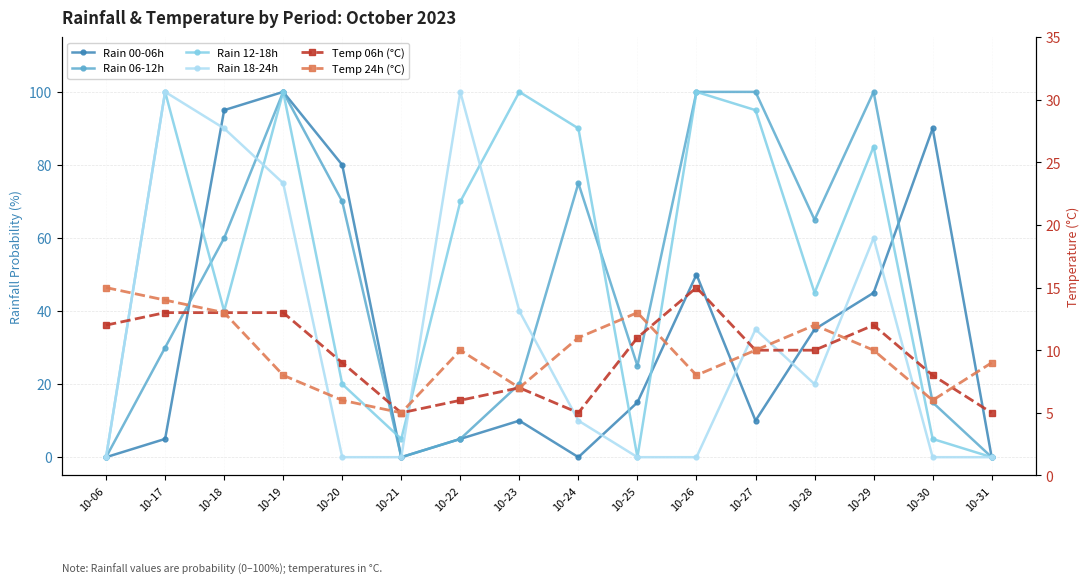

Does the chart display data point markers on the line(s)?

Yes